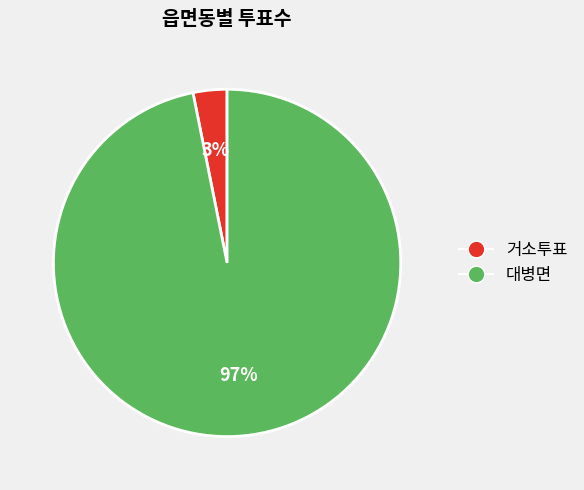

Combined, do 거소투표 and 대병면 account for over 50%?

Yes